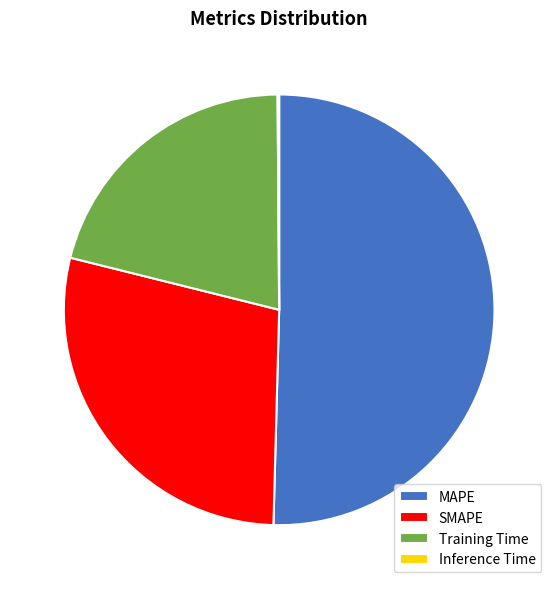

Combined, do MAPE and Training Time account for over 50%?

Yes